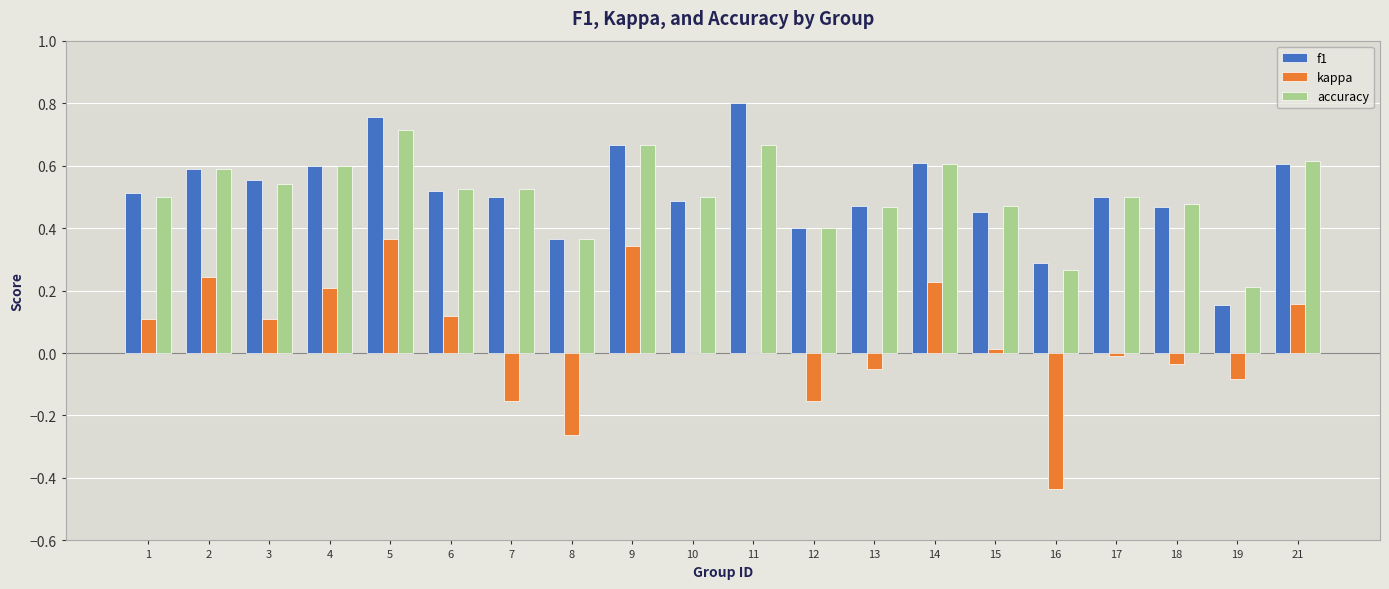

Which series changed the most between 13 and 19?

f1